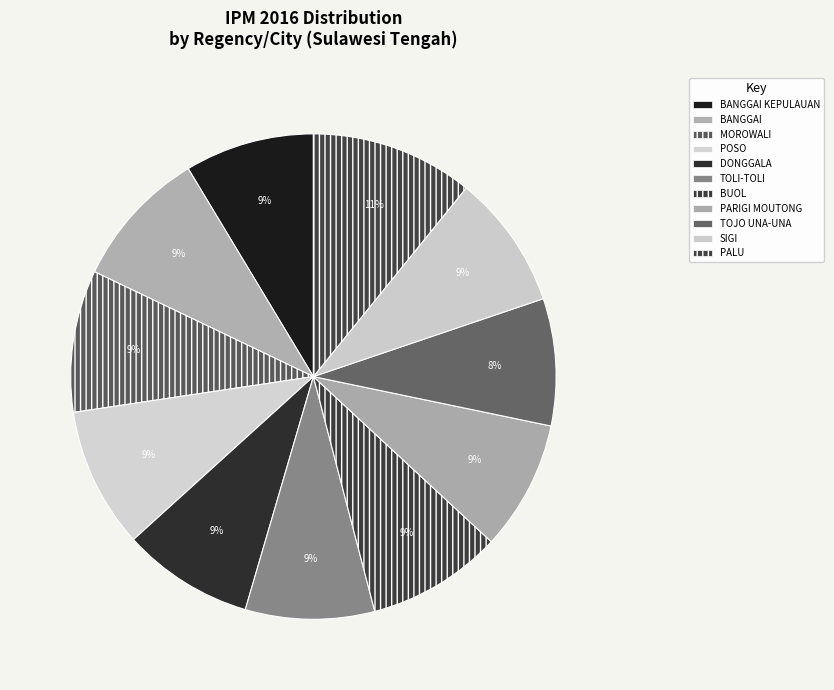

What is the change in value from PARIGI MOUTONG to PALU?

+16.1